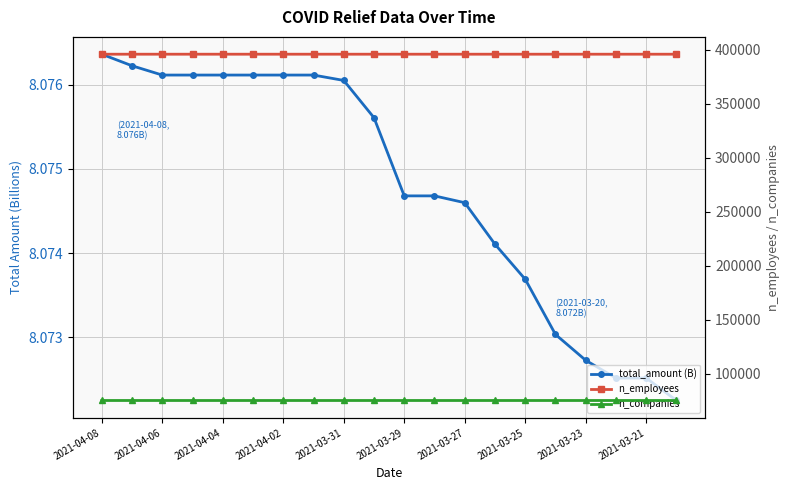

True or false: n_companies has more than 1 points higher than both neighbors.

False